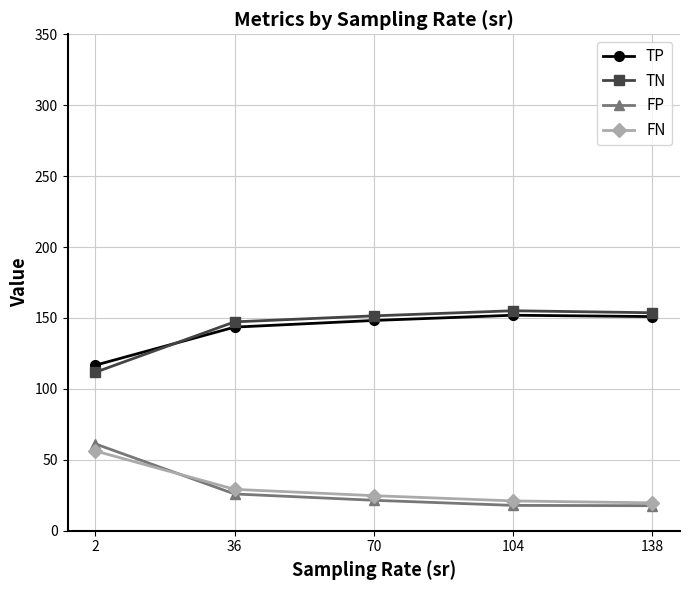

Count the number of data series in this chart.

4